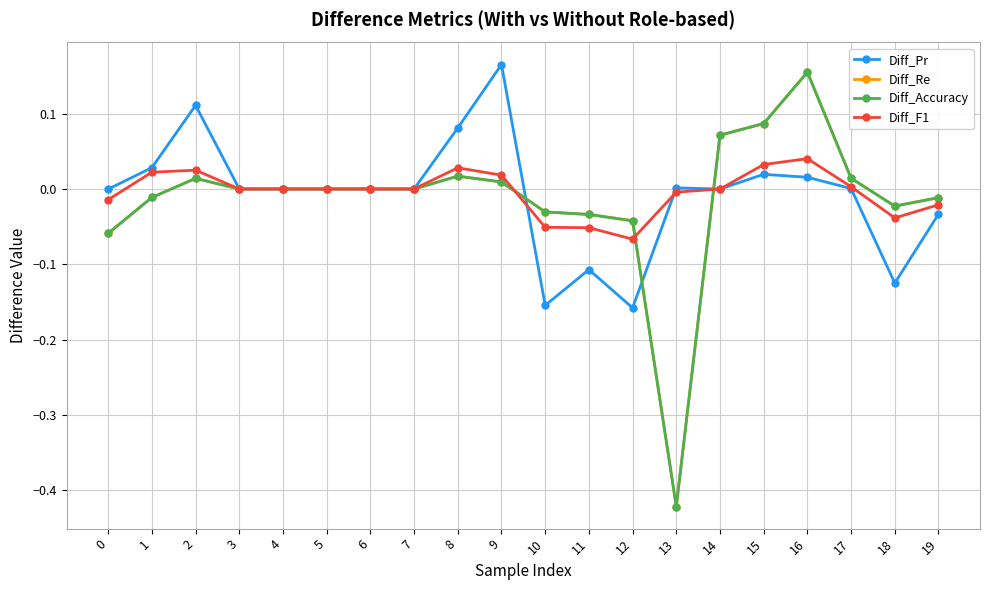

Does the chart have visible grid lines?

Yes